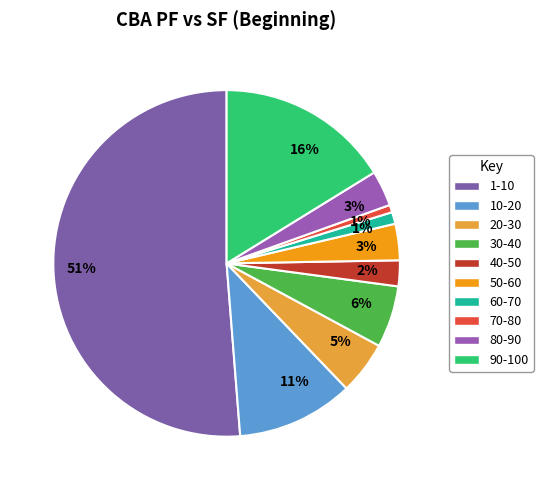

Count the number of slices in the pie.

10